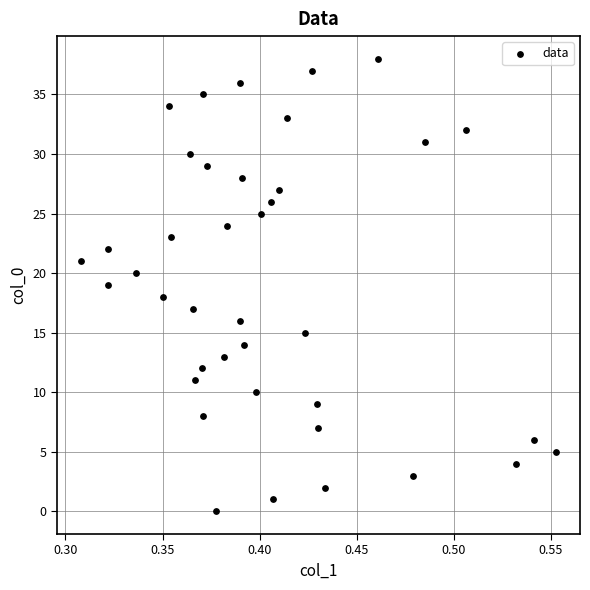

What is the range of Y values (max minus min)?

38